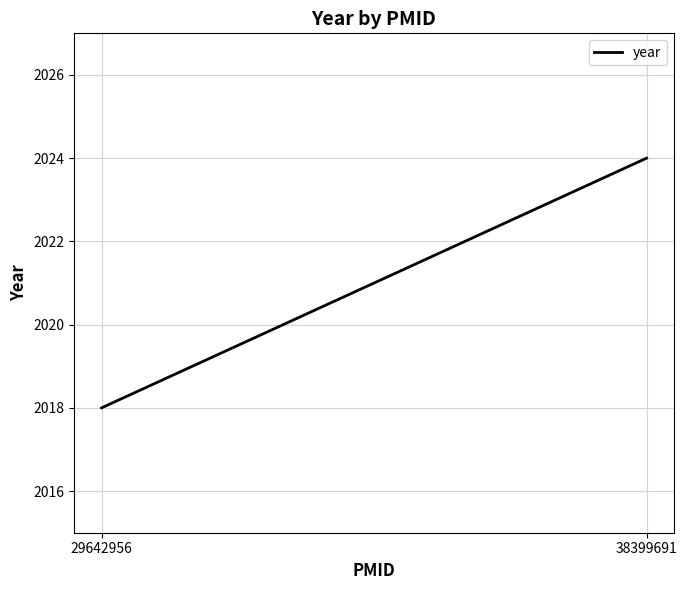

What is the average value?

2021